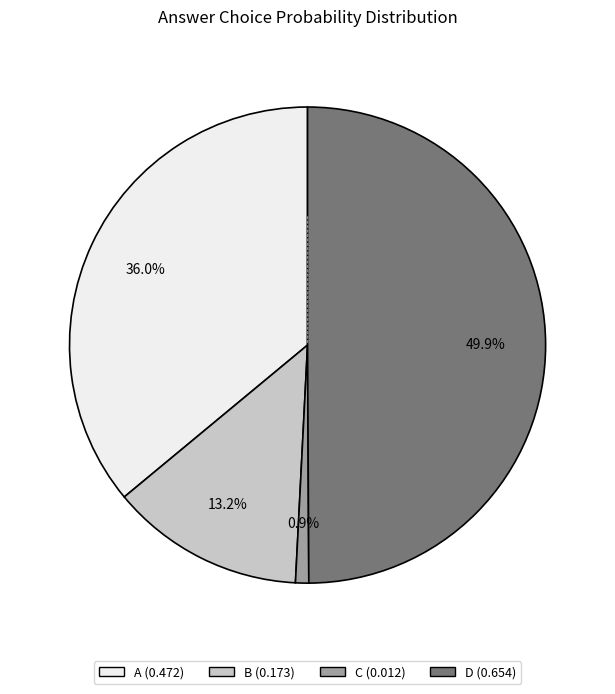

How many segments does this pie chart have?

4